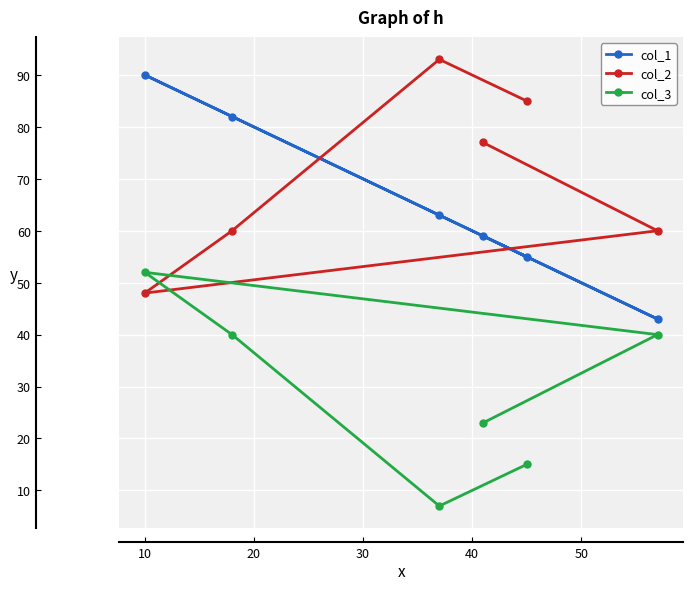

What is the value of the col_1 point at the 5th from the left?

55